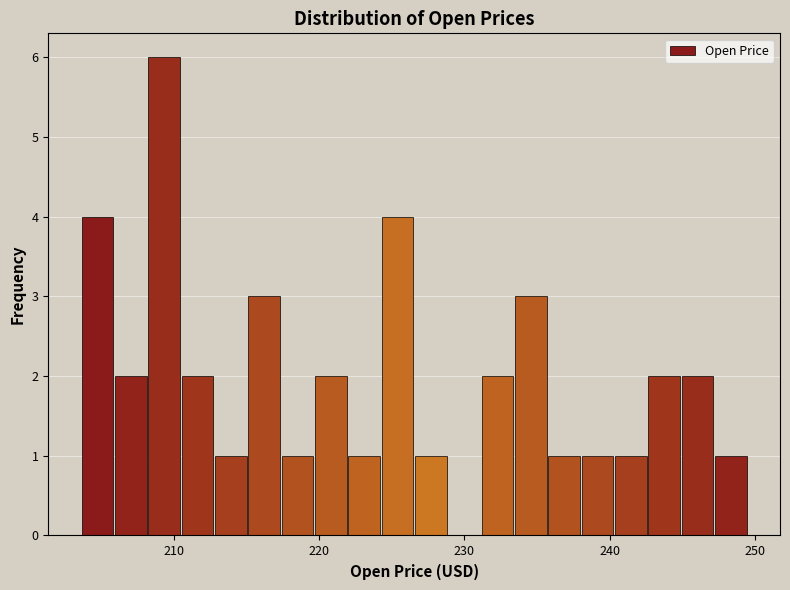

Read against the x-axis, roughly where is the centre of the tallest bar?

209